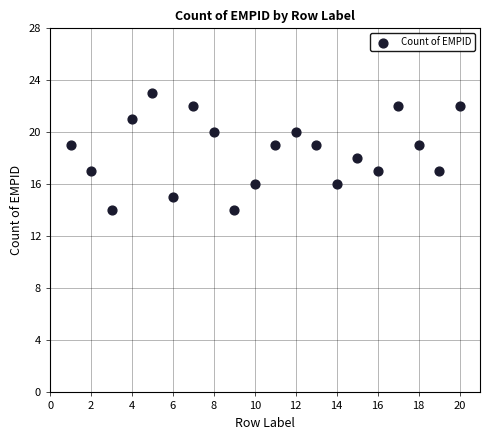

What is the range of X values (max minus min)?

19